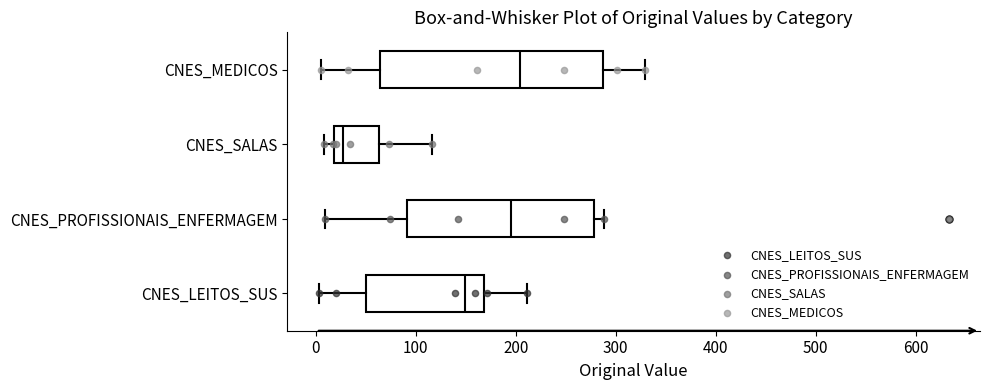

Comparing the boxes themselves (not the whiskers), which one is the widest?

CNES_MEDICOS